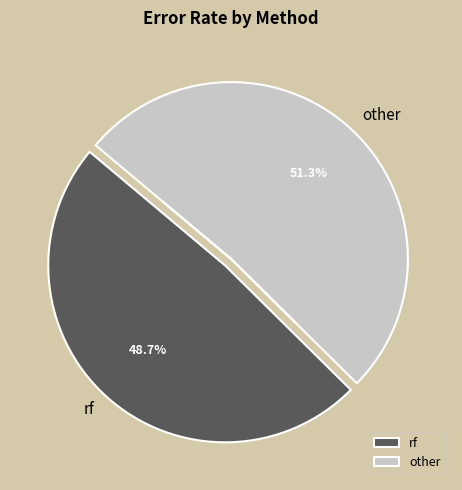

Is there a majority slice in this chart?

Yes